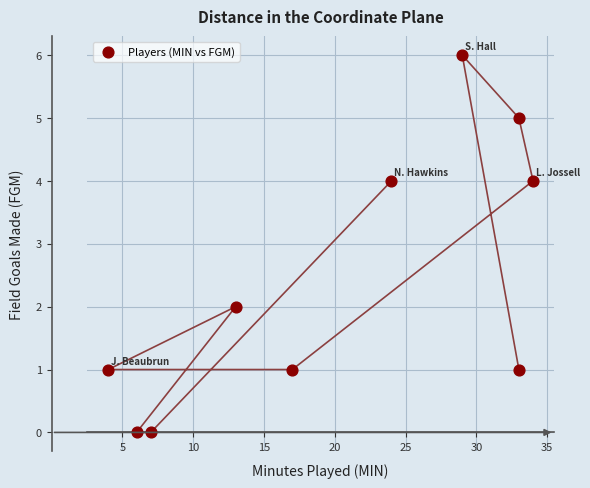

What is the range of X values (max minus min)?

30